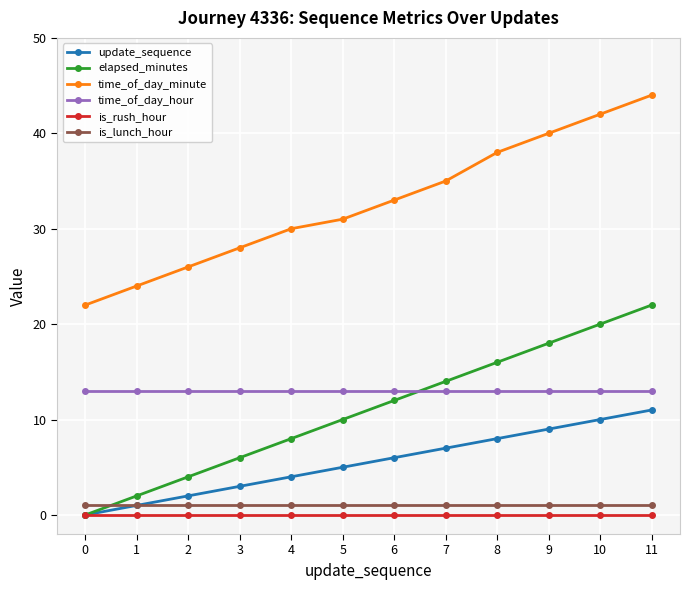

Reading right to left, extract all data points from this chart.

update_sequence: 11	10	9	8	7	6	5	4	3	2	1	0
elapsed_minutes: 22	20	18	16	14	12	10	8	6	4	2	0
time_of_day_minute: 44	42	40	38	35	33	31	30	28	26	24	22
time_of_day_hour: 13	13	13	13	13	13	13	13	13	13	13	13
is_rush_hour: 0	0	0	0	0	0	0	0	0	0	0	0
is_lunch_hour: 1	1	1	1	1	1	1	1	1	1	1	1